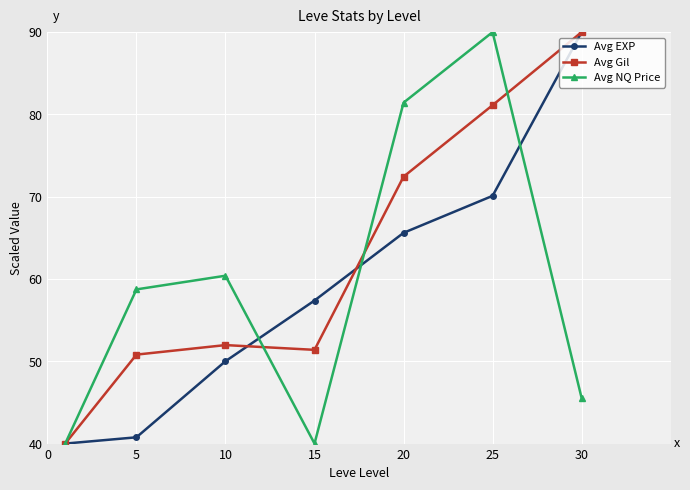

Reading right to left, extract all data points from this chart.

Avg EXP: 90.0	70.1	65.6	57.4	50.0	40.8	40.0
Avg Gil: 90.0	81.1	72.4	51.4	52.0	50.8	40.0
Avg NQ Price: 45.5	90.0	81.4	40.0	60.4	58.7	40.0